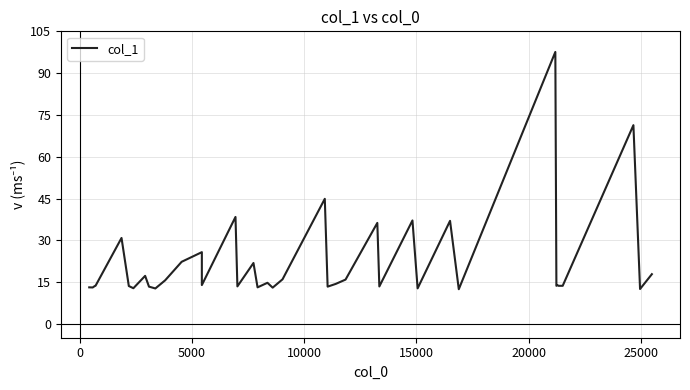

How many lines are shown in the chart?

1